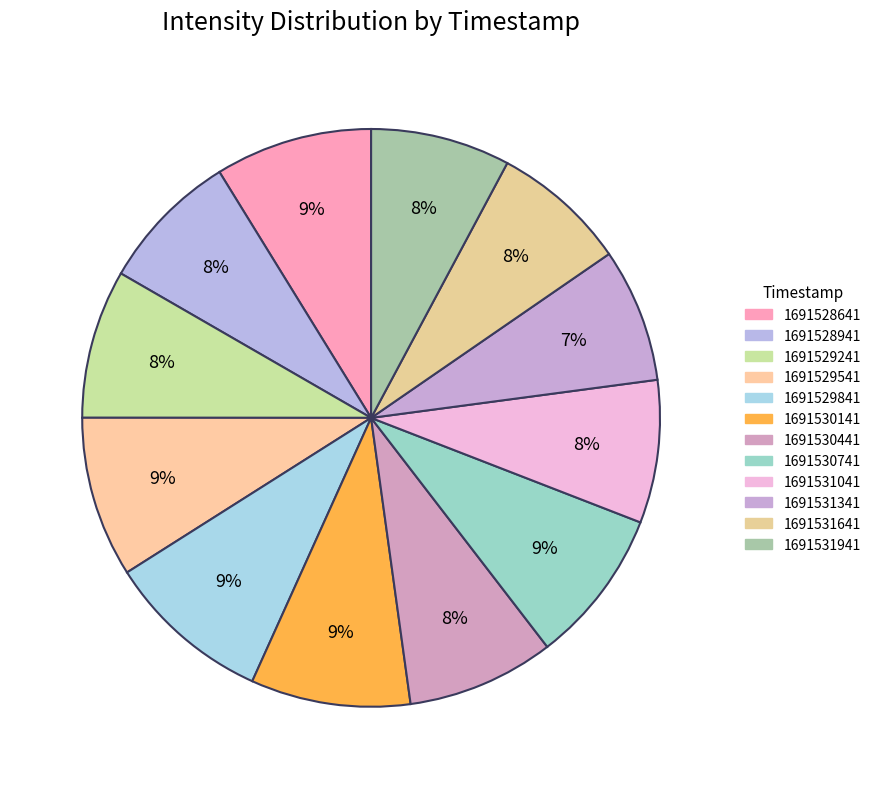

How many segments does this pie chart have?

12